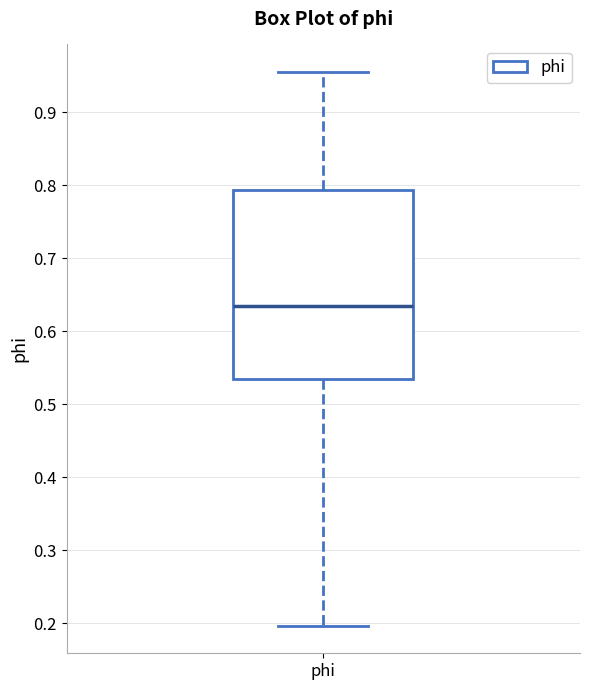

Transcribe this box plot: give where the median line is, the range the box spans, and where the two whiskers end, as read against the y-axis. The values are not printed on the chart, so give them approximately, as read against the axis.

median 0.63, box 0.53 to 0.79, whiskers 0.20 to 0.95